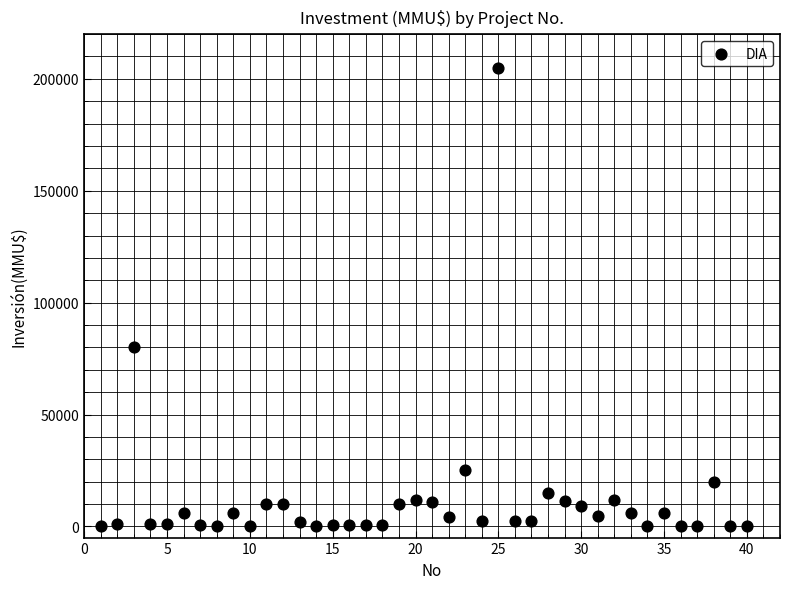

What Y value in the scatter plot is closest to 102518?

80000